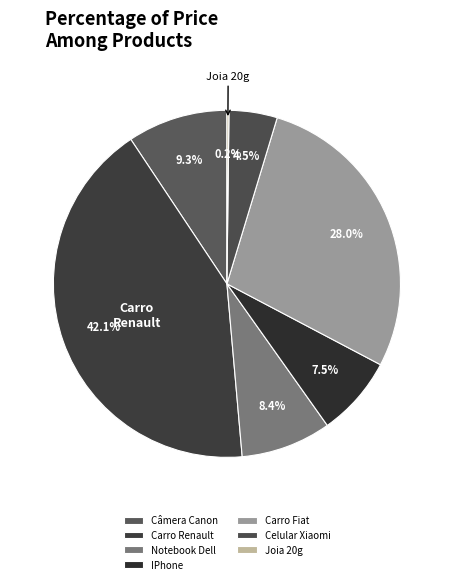

Which category has the biggest portion of the pie?

Carro Renault